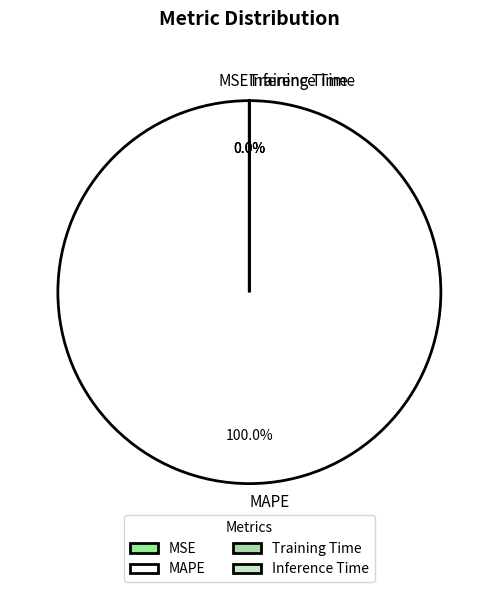

Which slice represents more than half of the pie?

MAPE